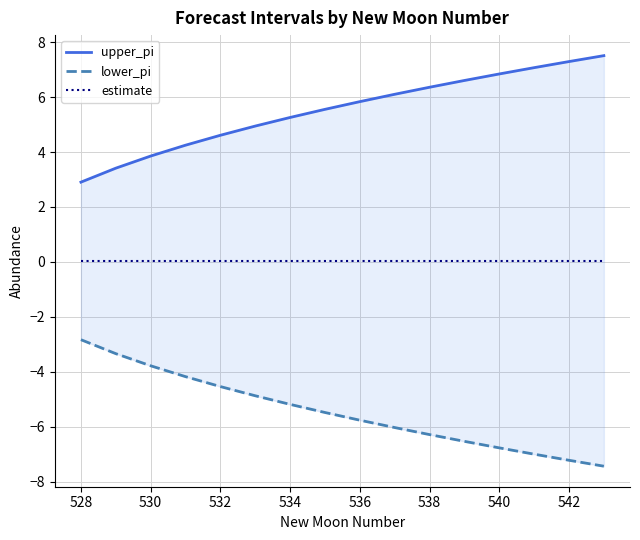

Reading left to right, what are all the values shown in this chart?

upper_pi: 2.9	3.4	3.9	4.2	4.6	4.9	5.3	5.6	5.8	6.1	6.4	6.6	6.8	7.1	7.3	7.5
lower_pi: -2.8	-3.3	-3.8	-4.2	-4.5	-4.9	-5.2	-5.5	-5.8	-6.0	-6.3	-6.5	-6.8	-7.0	-7.2	-7.4
estimate: 0.0	0.0	0.0	0.0	0.0	0.0	0.0	0.0	0.0	0.0	0.0	0.0	0.0	0.0	0.0	0.0